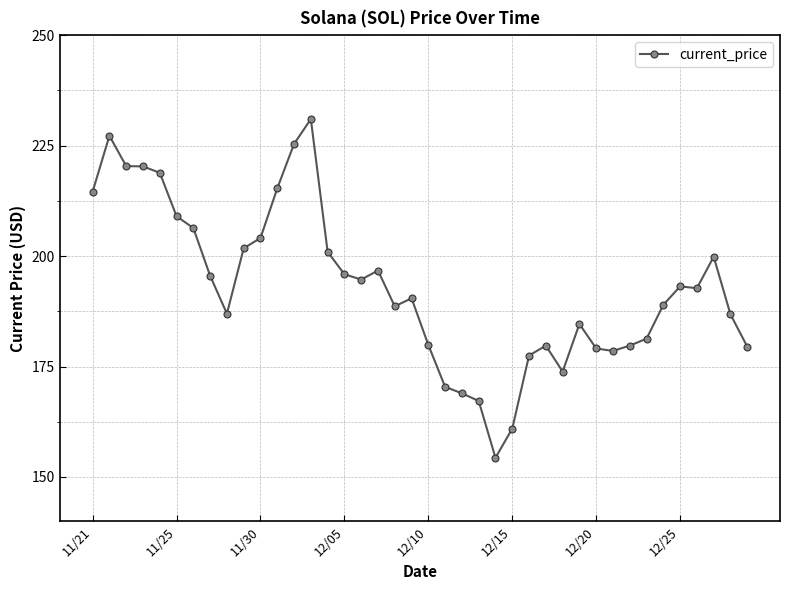

True or false: there are more than 2 points higher than both neighbors.

True